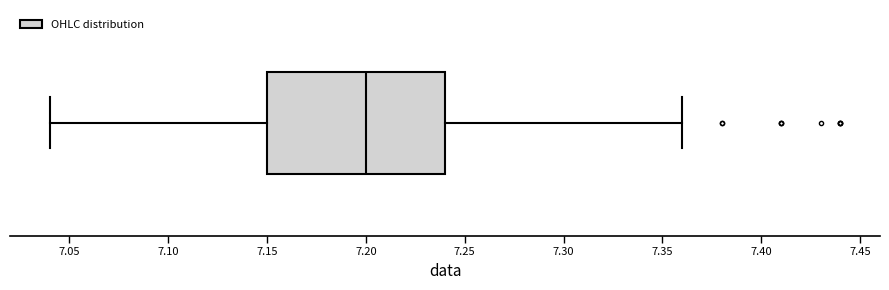

Where does the left whisker of the box end on the x-axis? The values are not printed on the chart, so give them approximately, as read against the axis.

7.04